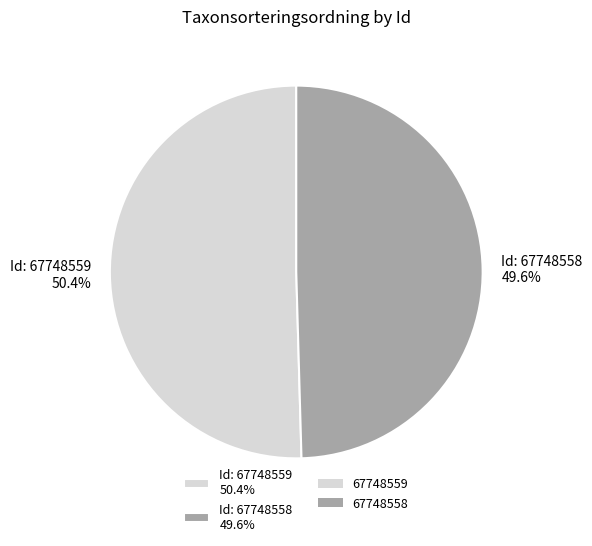

Is there a majority slice in this chart?

Yes